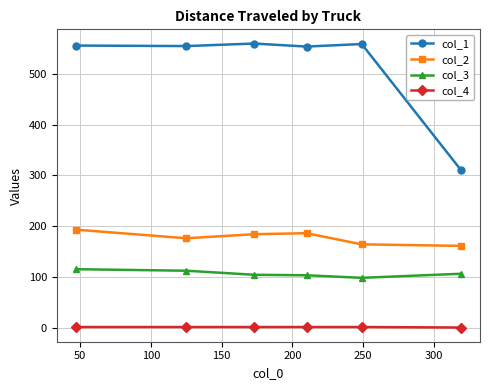

True or false: col_2 and col_3 cross at least once.

False